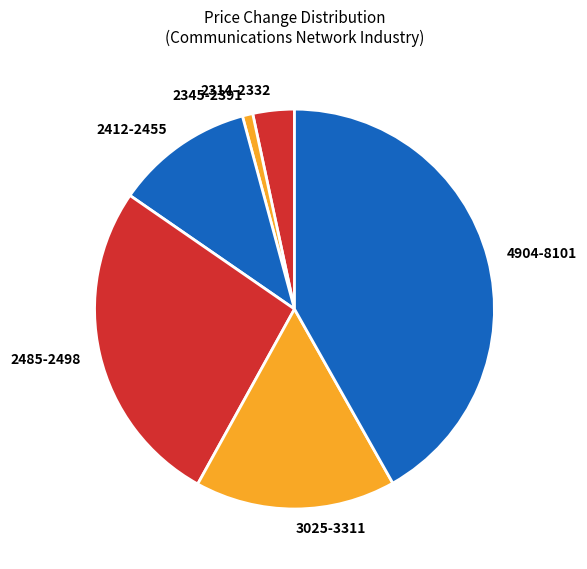

What is the smallest slice in the pie chart?

2345-2391